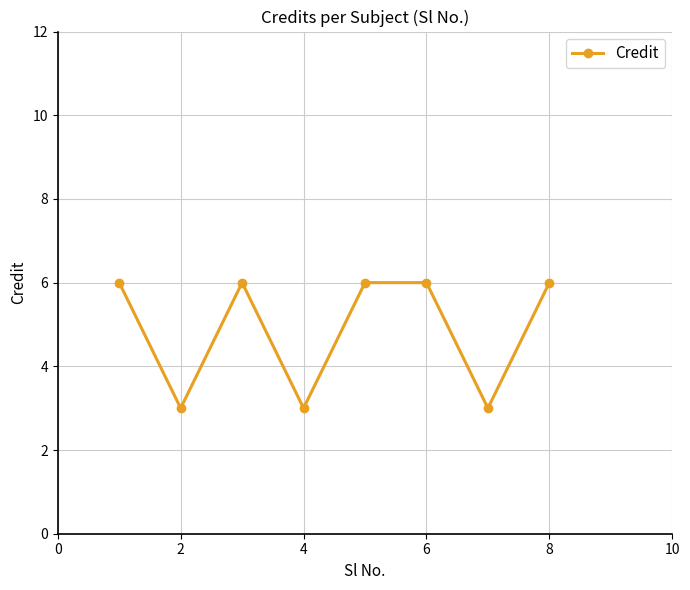

Is this an area chart (filled region under the line)?

No